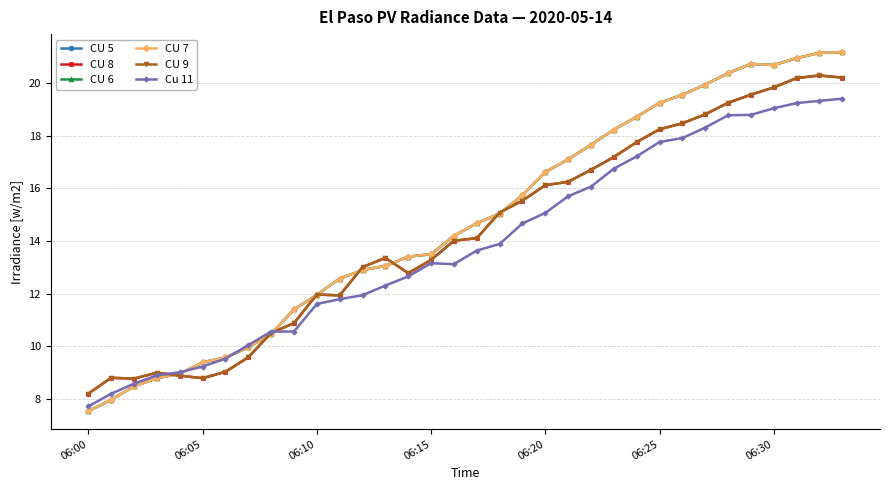

Where is the first local minimum for CU 7?

06:30